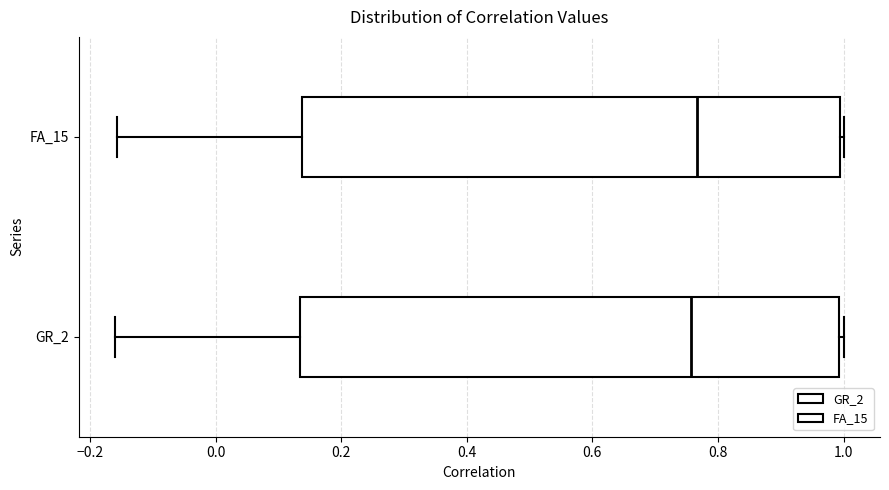

Reading bottom to top, read every box against the x-axis: the position of its median line, the range the box covers, and the ends of its whiskers. The values are not printed on the chart, so give them approximately, as read against the axis.

GR_2: median 0.76, box 0.14 to 1.00, whiskers -0.16 to 1.00 (just right of the box's right edge)
FA_15: median 0.76, box 0.14 to 1.00, whiskers -0.16 to 1.00